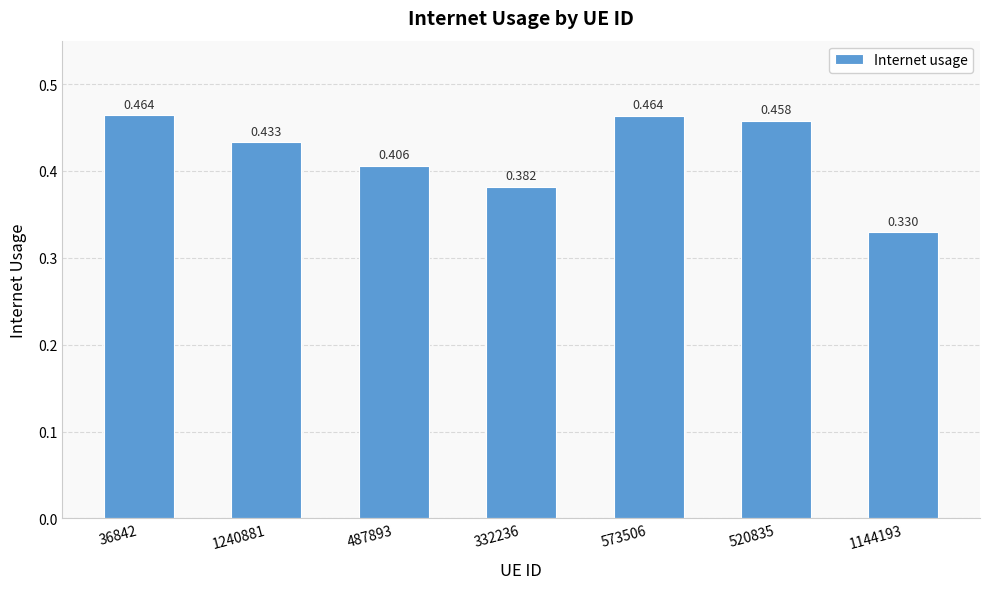

What is the greatest value displayed?

0.5